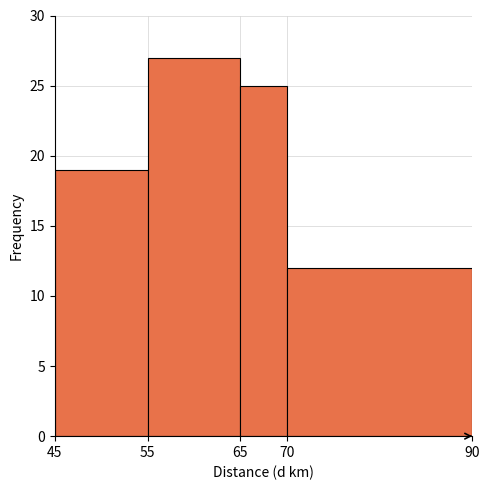

How tall is the bar that spans 55 to 65 on the x-axis? The values are not printed on the chart, so give them approximately, as read against the axis.

27